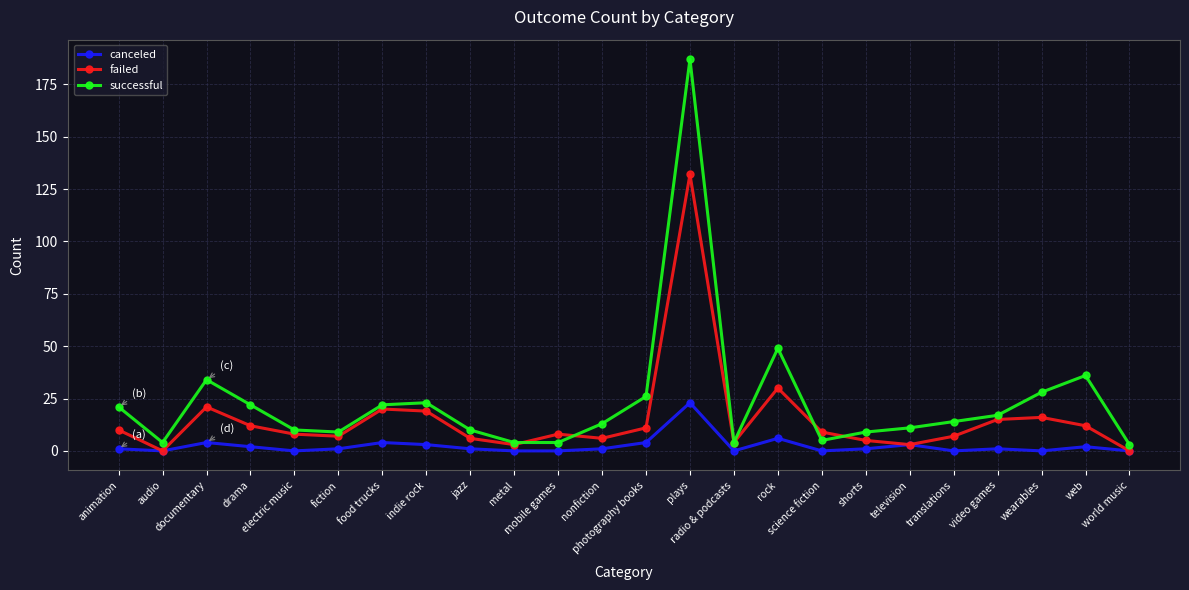

What is the label of the 2nd point from the left?

audio